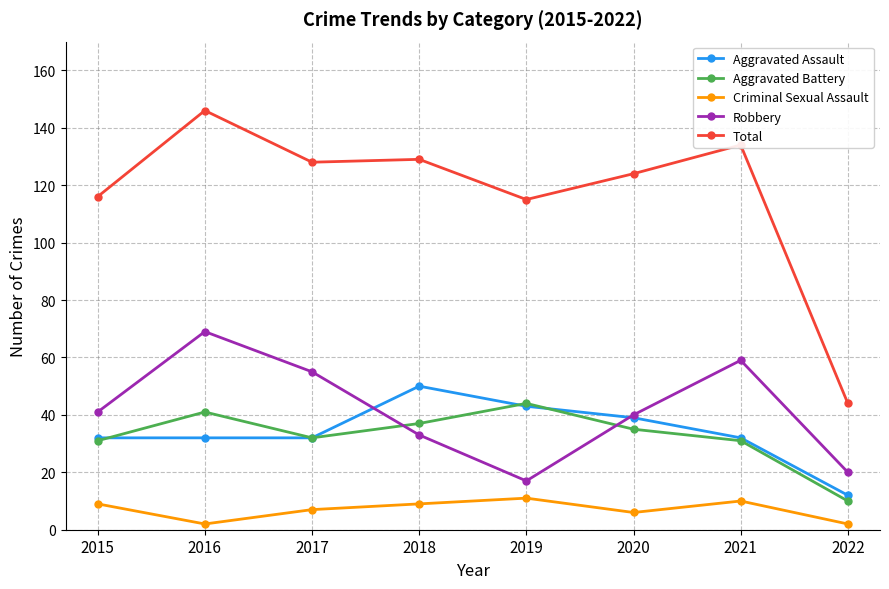

Does the chart have visible grid lines?

Yes